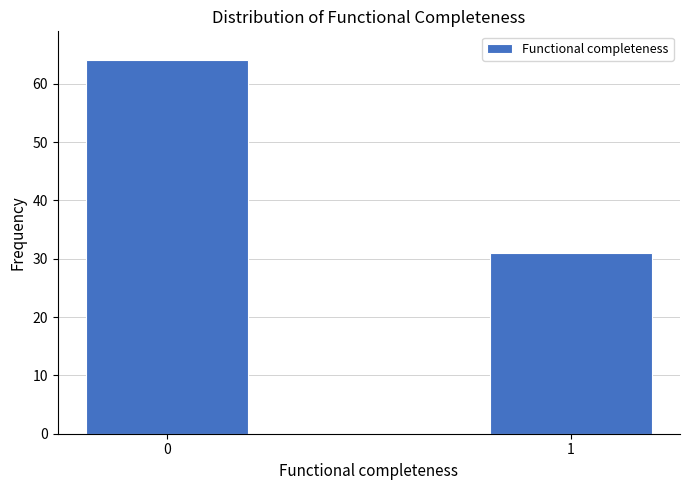

Reading left to right, what are all the values shown in this chart?

0=64	1=31